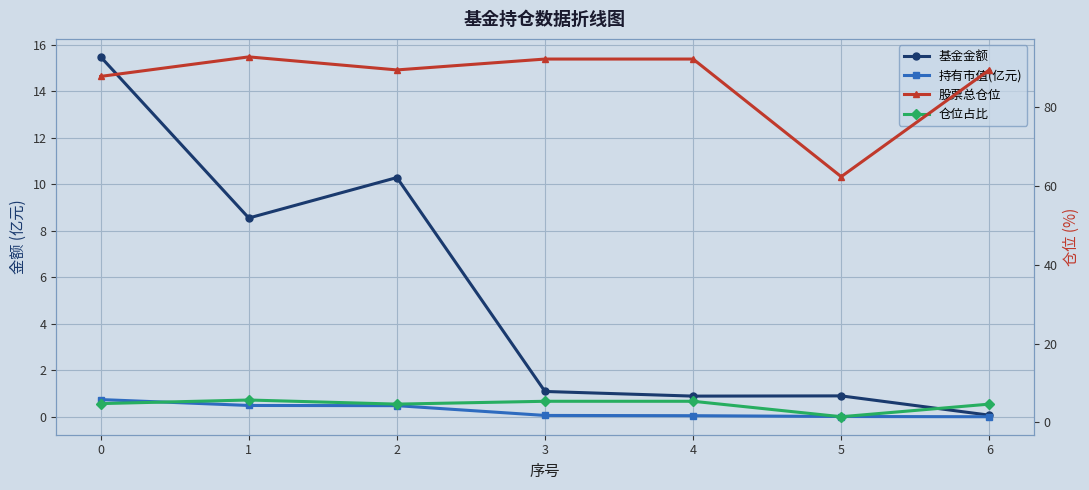

Is it true that 股票总仓位 equals 36.0 at 6?

False